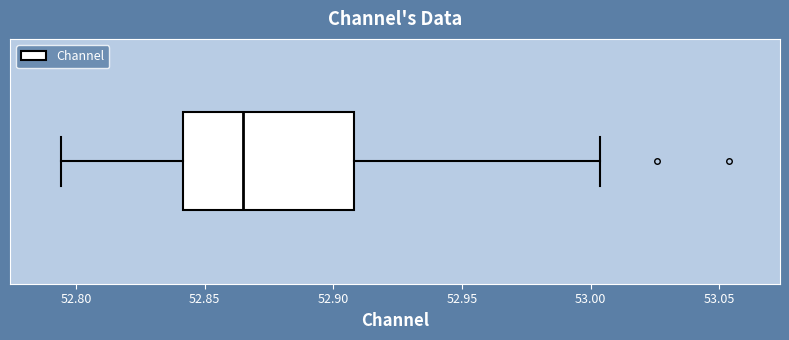

Read this box plot against the x-axis: the position of the median line, the range covered by the box, and the ends of both whiskers. The values are not printed on the chart, so give them approximately, as read against the axis.

median 52.865, box 52.840 to 52.910, whiskers 52.795 to 53.005